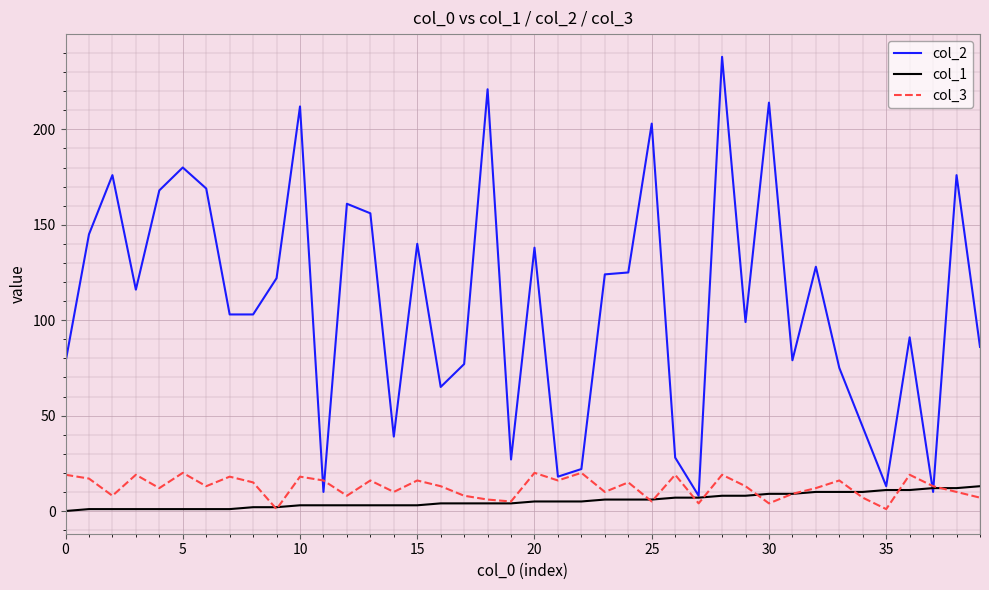

Which series has the largest total across all categories?

col_2